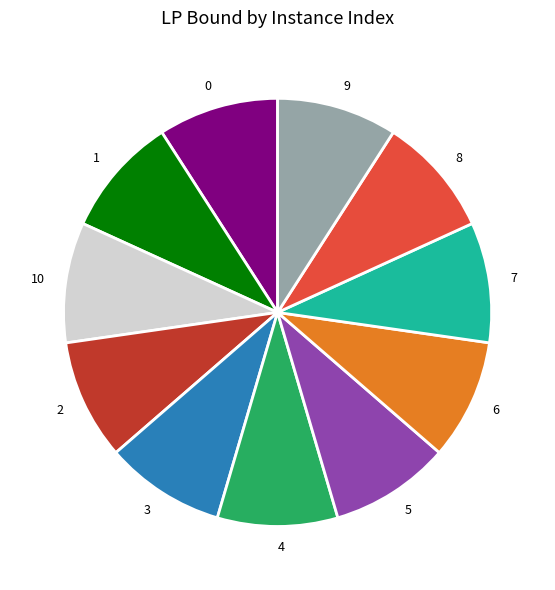

Is the sum of 5 and 6 greater than half?

No